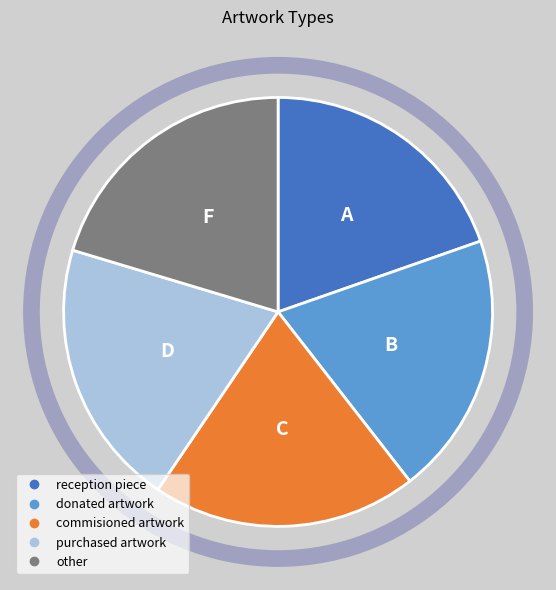

How many slices are in this pie chart?

5